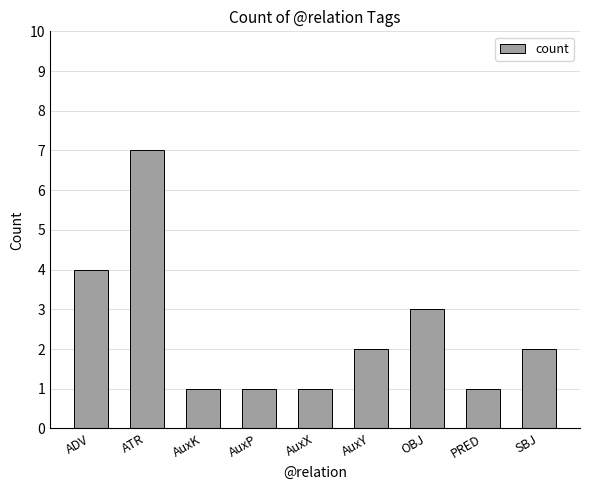

Which label corresponds to the largest value in the chart?

ATR